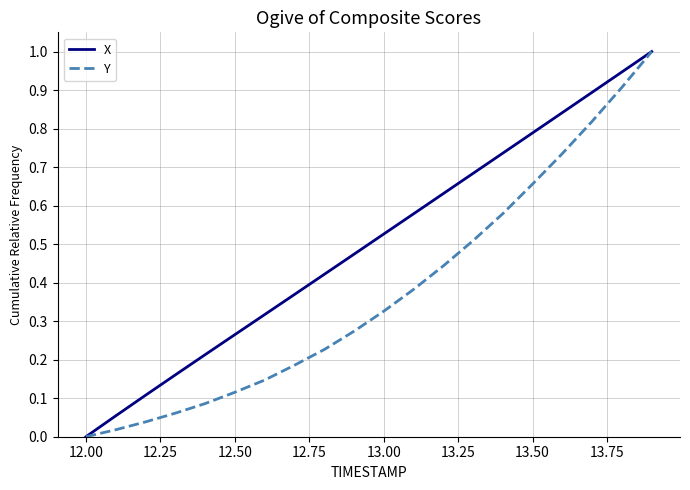

Rank the series by their average value, from lowest to highest.

Y, X